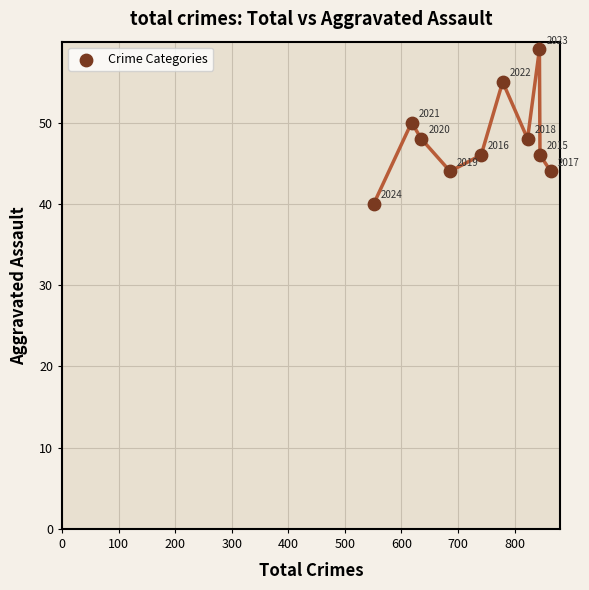

What Y value in the scatter plot is closest to 49?

48